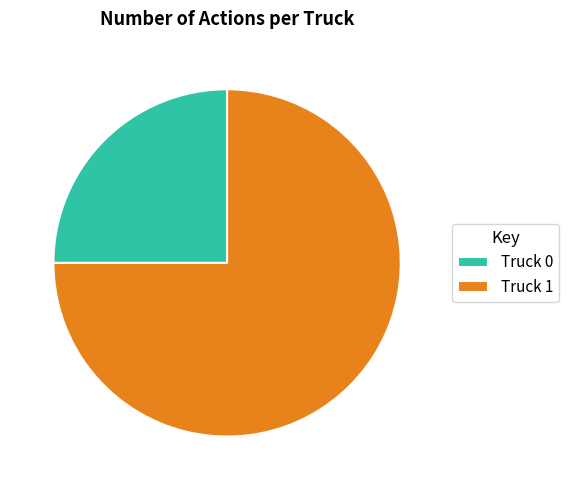

Rank the categories by value from lowest to highest.

Truck 0, Truck 1